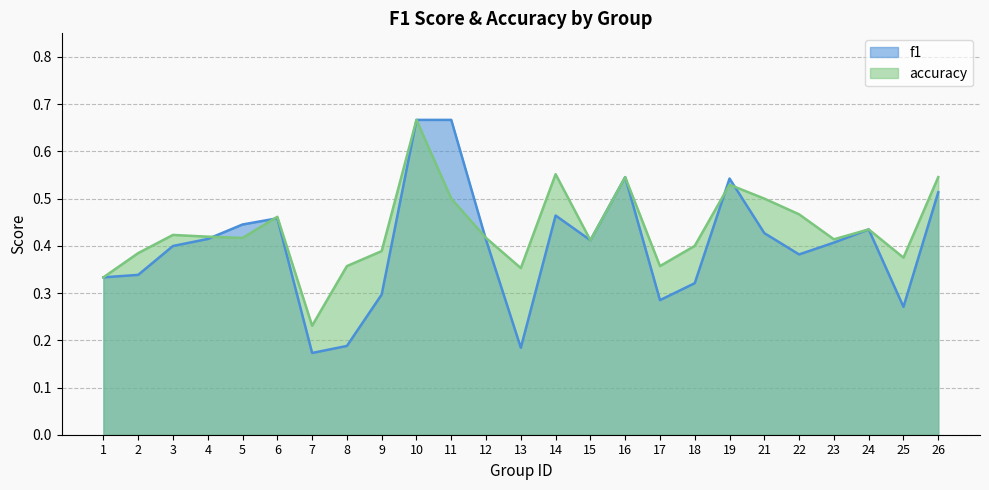

Does the chart have visible grid lines?

Yes